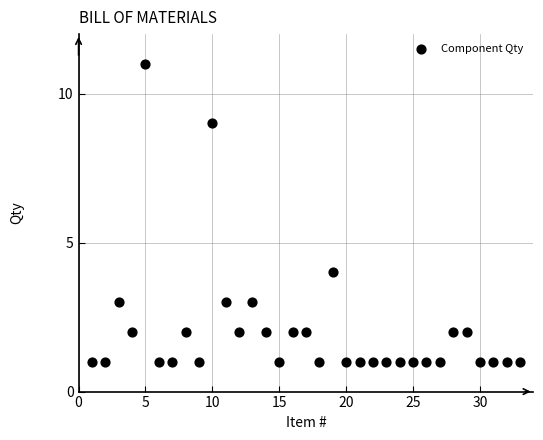

What Y value in the scatter plot is closest to 6?

4